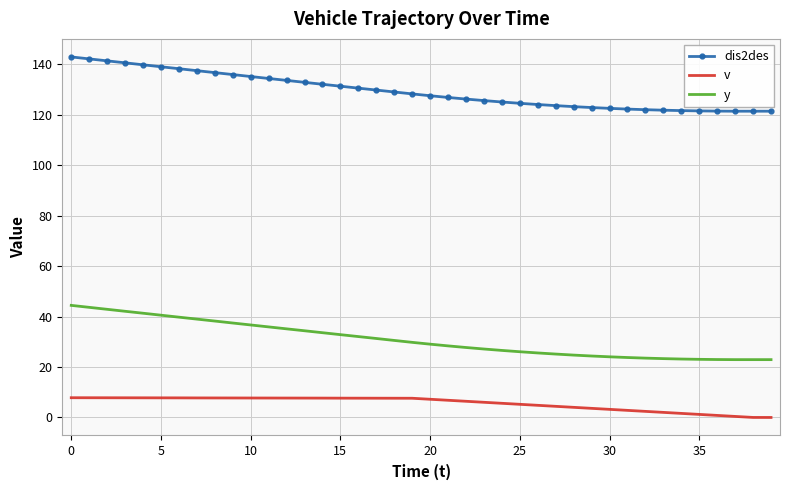

True or false: v and y cross at least once.

False